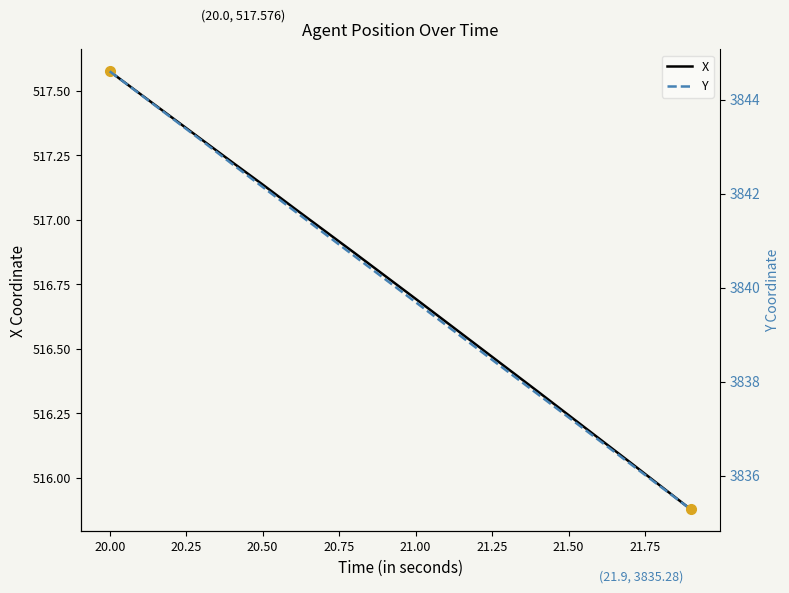

Is the value of Y at 11 greater than the value of X at 14?

Yes